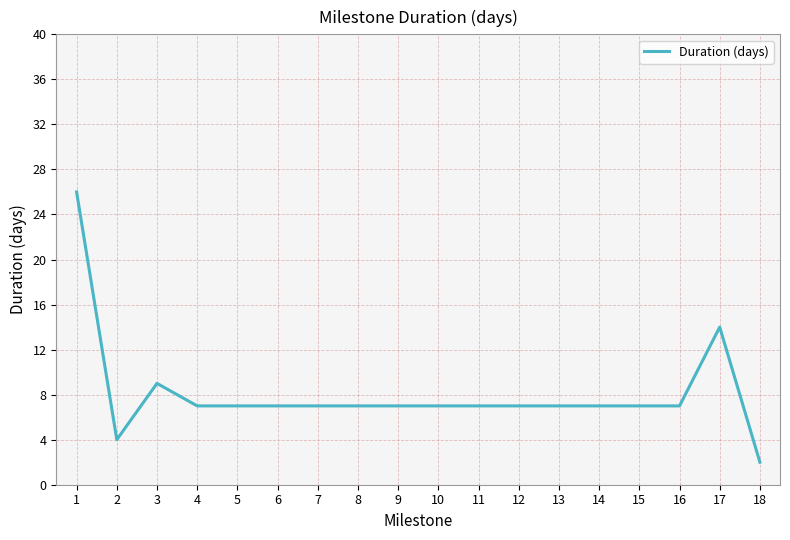

What is the change in value from 1 to 12?

-19